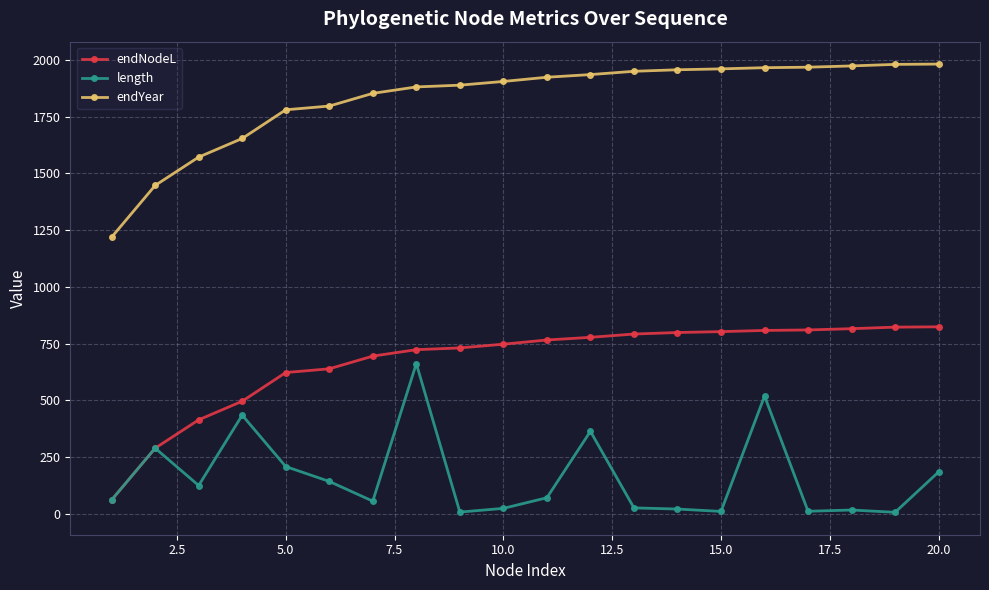

Is this an area chart (filled region under the line)?

No